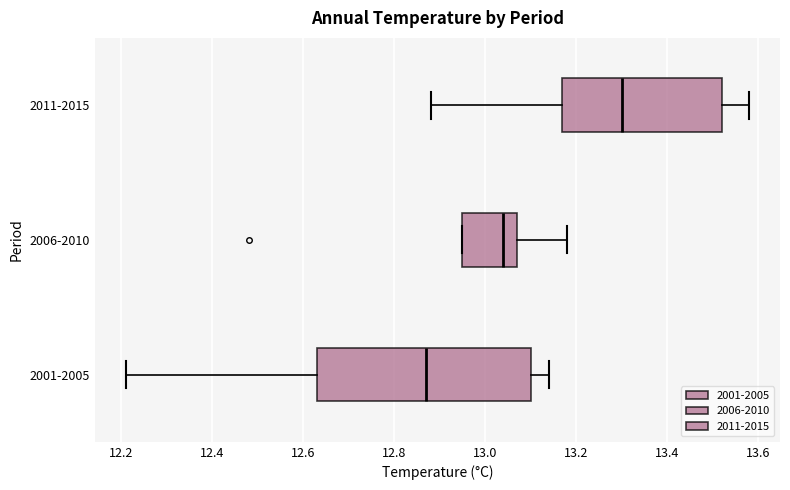

Reading bottom to top, read every box against the x-axis: the position of its median line, the range the box covers, and the ends of its whiskers. The values are not printed on the chart, so give them approximately, as read against the axis.

2001-2005: median 12.88, box 12.64 to 13.10, whiskers 12.22 to 13.14
2006-2010: median 13.04, box 12.96 to 13.08, whiskers 12.96 to 13.18
2011-2015: median 13.30, box 13.18 to 13.52, whiskers 12.88 to 13.58